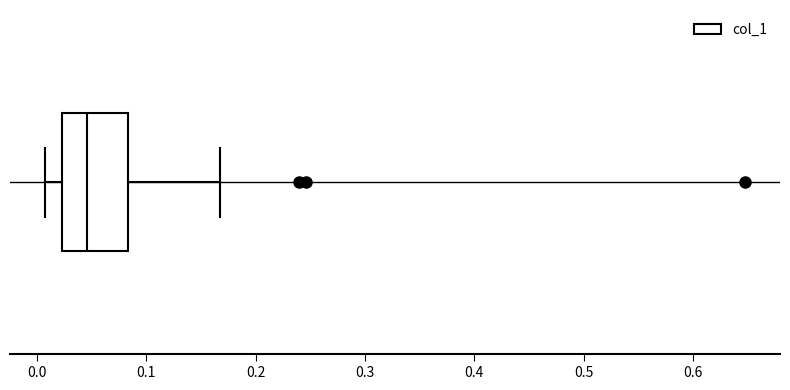

Read this box plot against the x-axis: the position of the median line, the range covered by the box, and the ends of both whiskers. The values are not printed on the chart, so give them approximately, as read against the axis.

median 0.05, box 0.02 to 0.08, whiskers 0.01 to 0.17